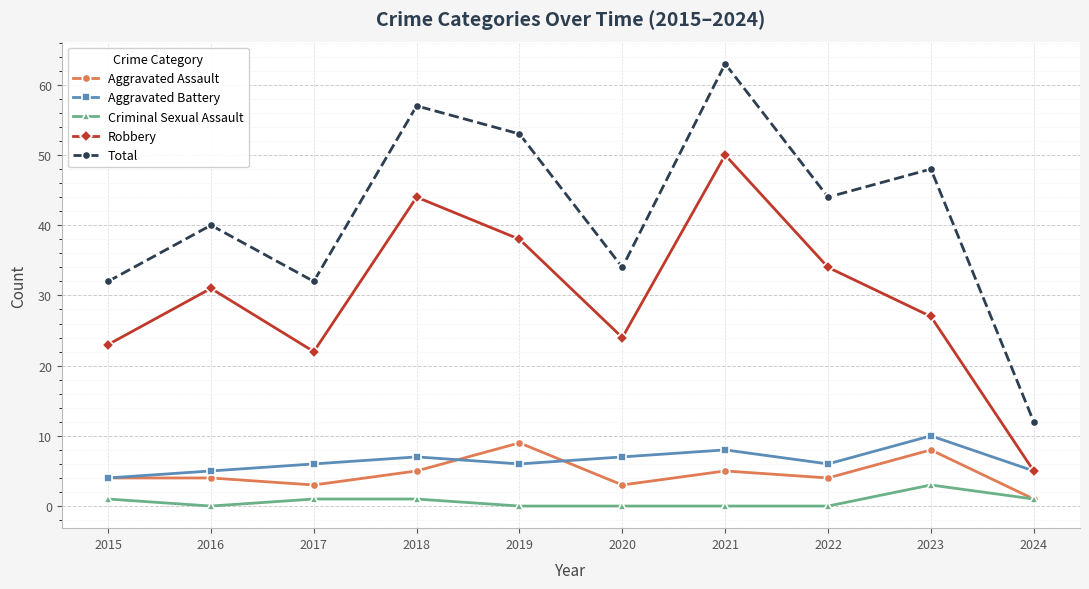

Which series has the largest total across all categories?

Total